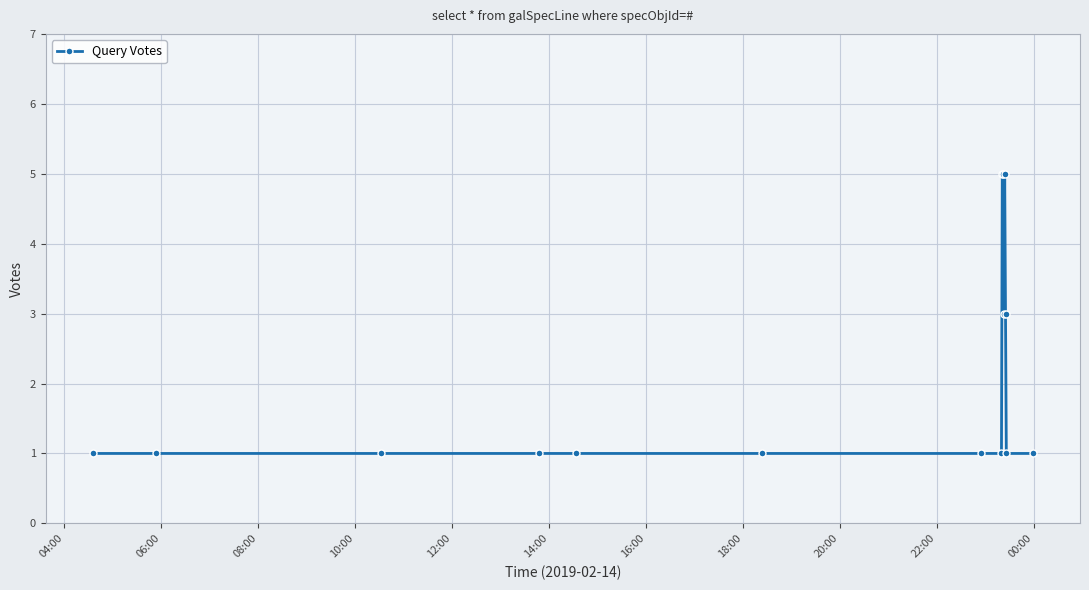

Does the chart have visible grid lines?

Yes